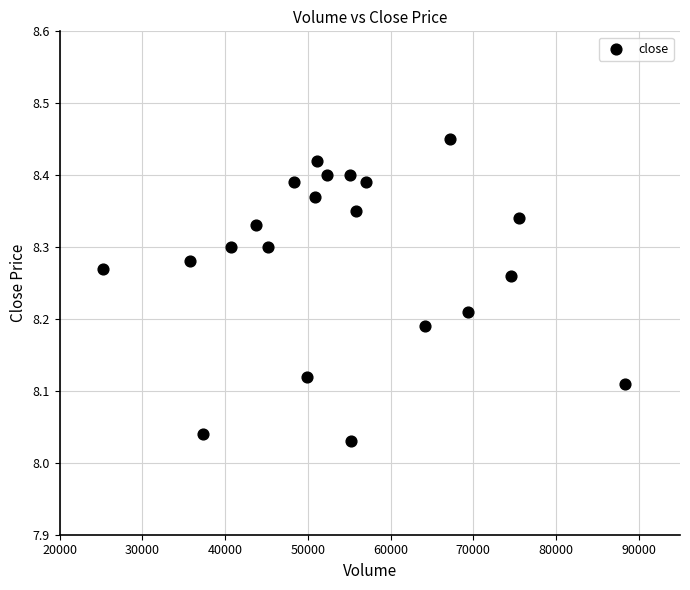

What is the range of Y values (max minus min)?

0.4